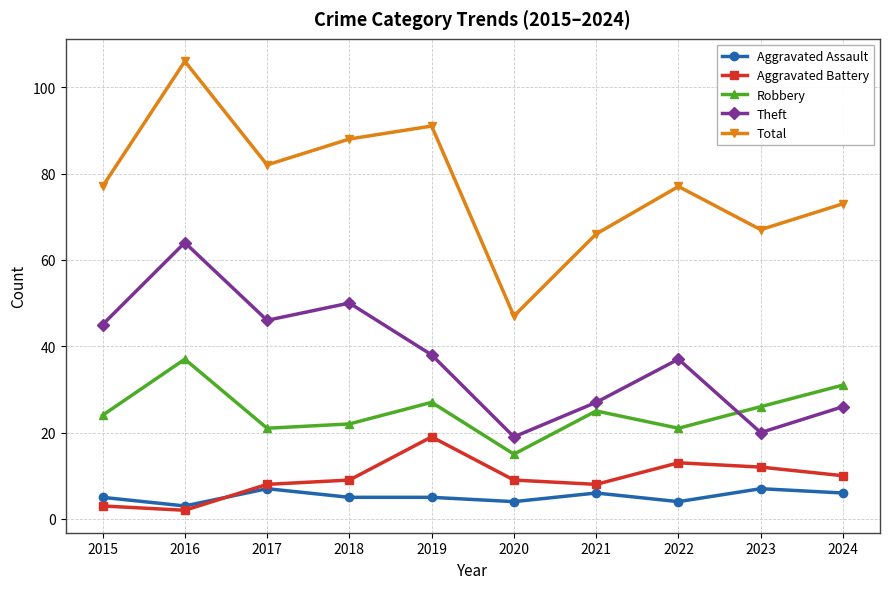

True or false: Robbery has a value of 22 at 2018.

True